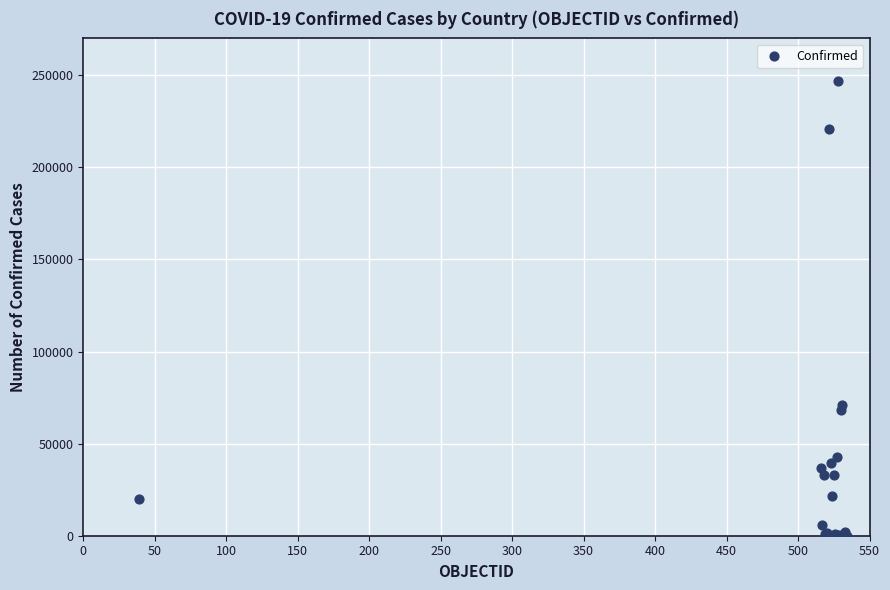

What Y value in the scatter plot is closest to 123380?

71158